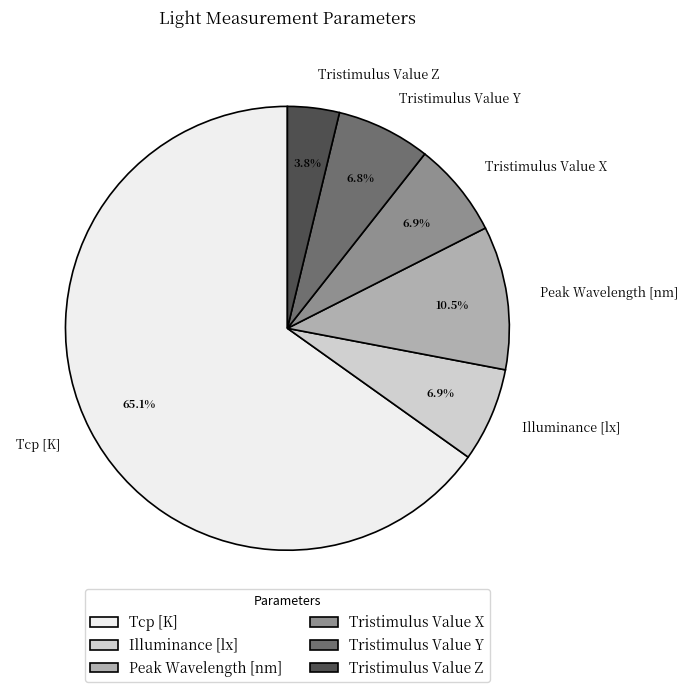

Which slice is the largest?

Tcp [K]